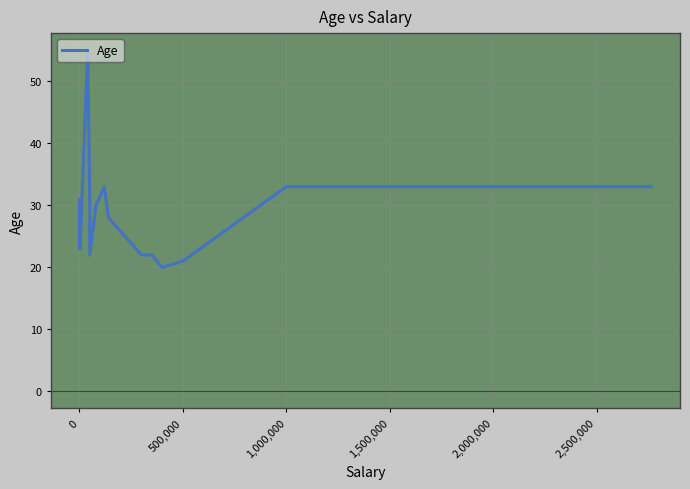

What is the value of the 11th point from the left?

22